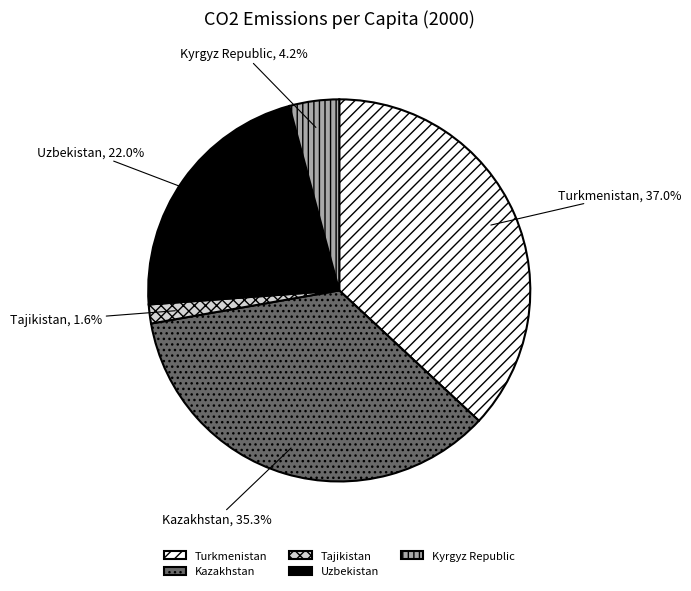

Is the sum of Turkmenistan and Tajikistan greater than half?

No